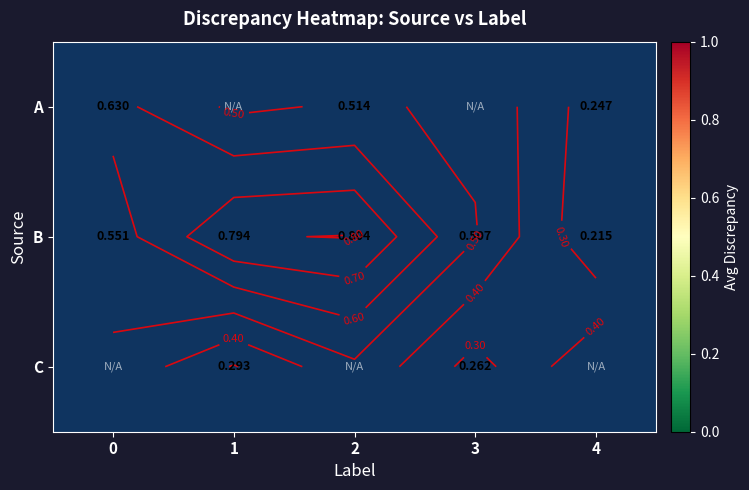

At which category does the chart reach its minimum across all series?

4